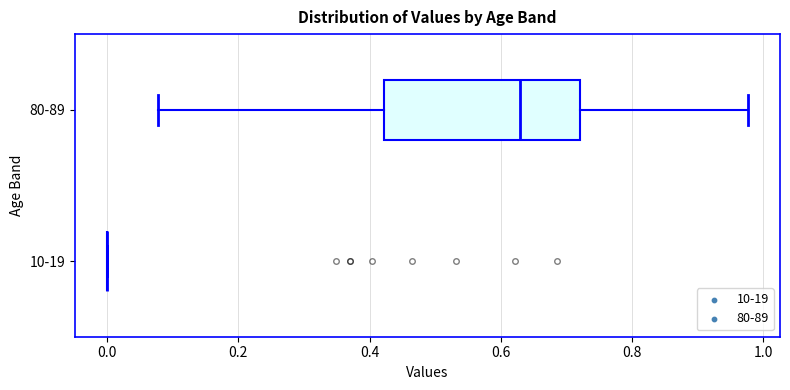

Reading bottom to top, transcribe this box plot: for each box, give where its median line is, the range the box spans, and where its two whiskers end, as read against the x-axis. The values are not printed on the chart, so give them approximately, as read against the axis.

10-19: box collapsed to a line at 0.00, whiskers 0.00 to 0.00
80-89: median 0.62, box 0.42 to 0.72, whiskers 0.08 to 0.98